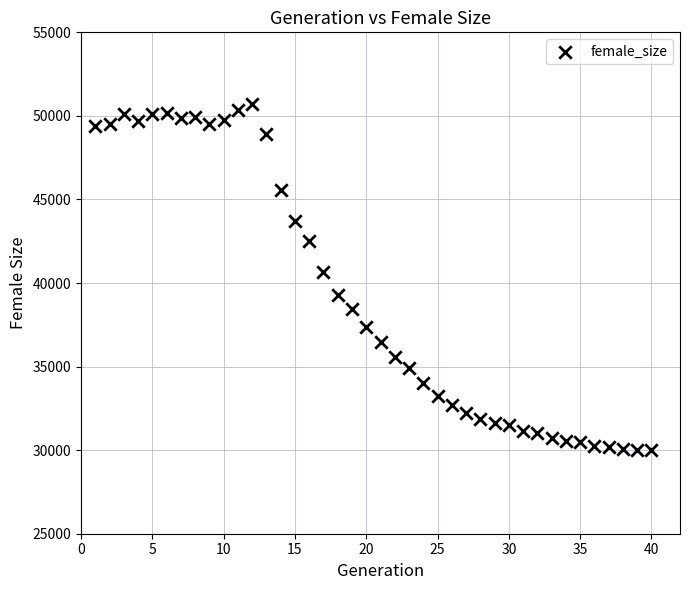

What Y value in the scatter plot is closest to 40341?

40669